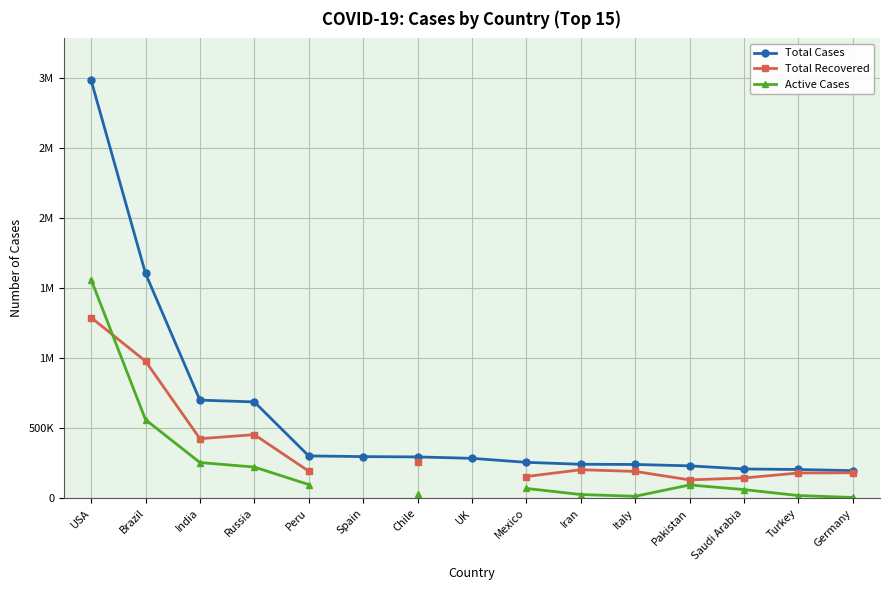

Which series has the largest total across all categories?

Total Cases